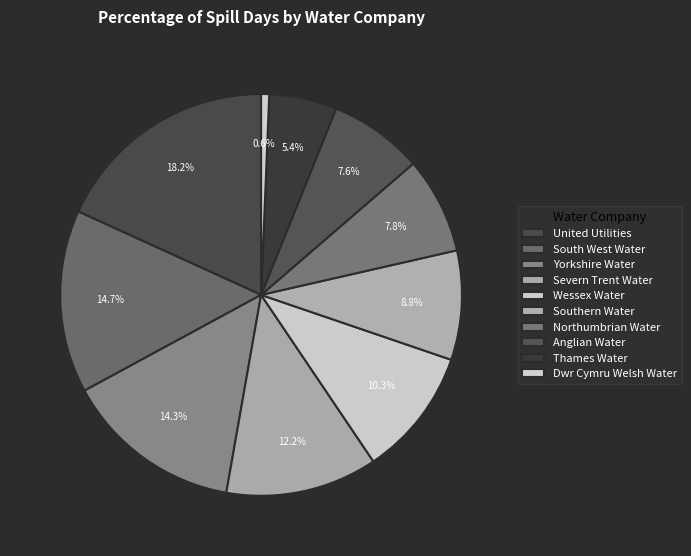

How many slices are in this pie chart?

10